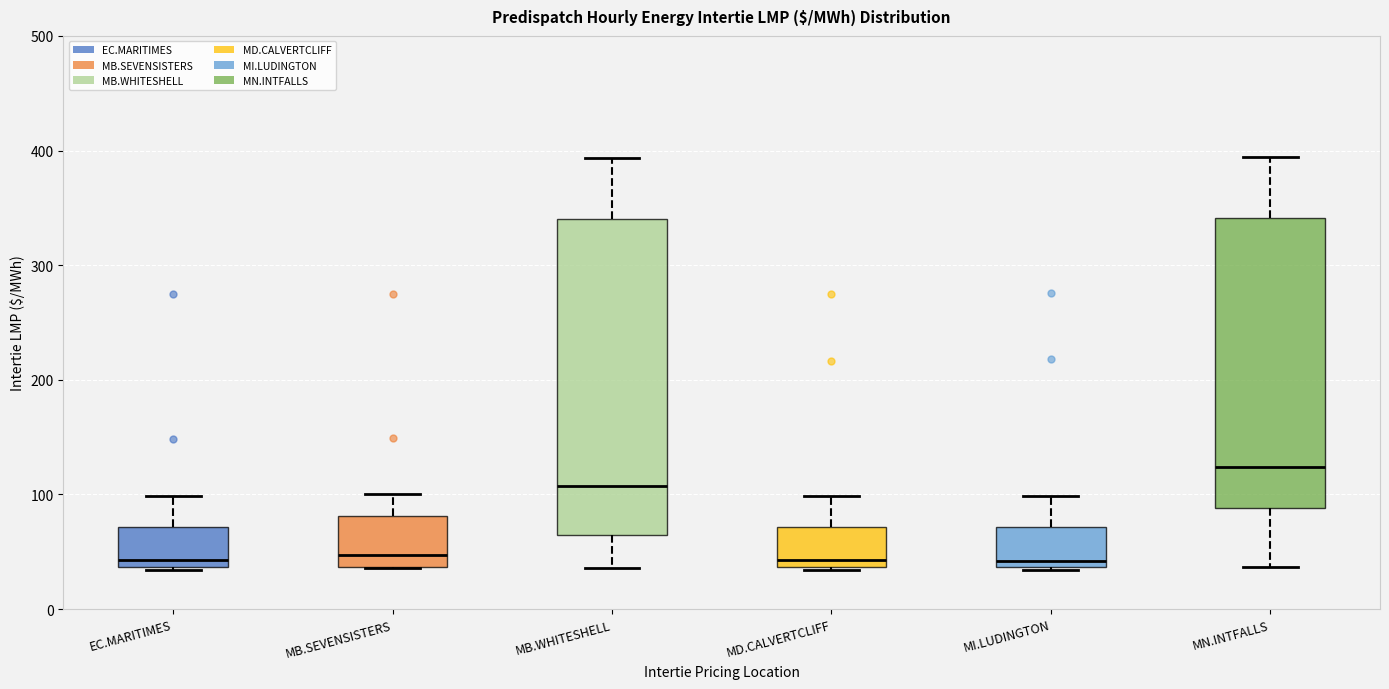

Reading left to right, transcribe this box plot: for each box, give where its median line is, the range the box spans, and where its two whiskers end, as read against the y-axis. The values are not printed on the chart, so give them approximately, as read against the axis.

EC.MARITIMES: median 40 (just above the box's lower edge), box 40 to 70, whiskers 30 to 100
MB.SEVENSISTERS: median 50, box 40 to 80, whiskers 40 to 100
MB.WHITESHELL: median 110, box 60 to 340, whiskers 40 to 390
MD.CALVERTCLIFF: median 40 (just above the box's lower edge), box 40 to 70, whiskers 30 to 100
MI.LUDINGTON: median 40 (just above the box's lower edge), box 40 to 70, whiskers 30 to 100
MN.INTFALLS: median 120, box 90 to 340, whiskers 40 to 390